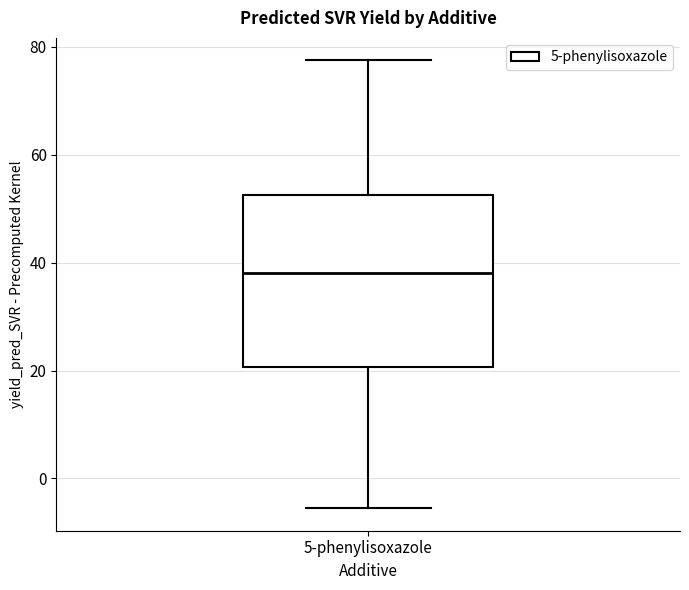

Transcribe this box plot: give where the median line is, the range the box spans, and where the two whiskers end, as read against the y-axis. The values are not printed on the chart, so give them approximately, as read against the axis.

median 38, box 20 to 52, whiskers -6 to 78